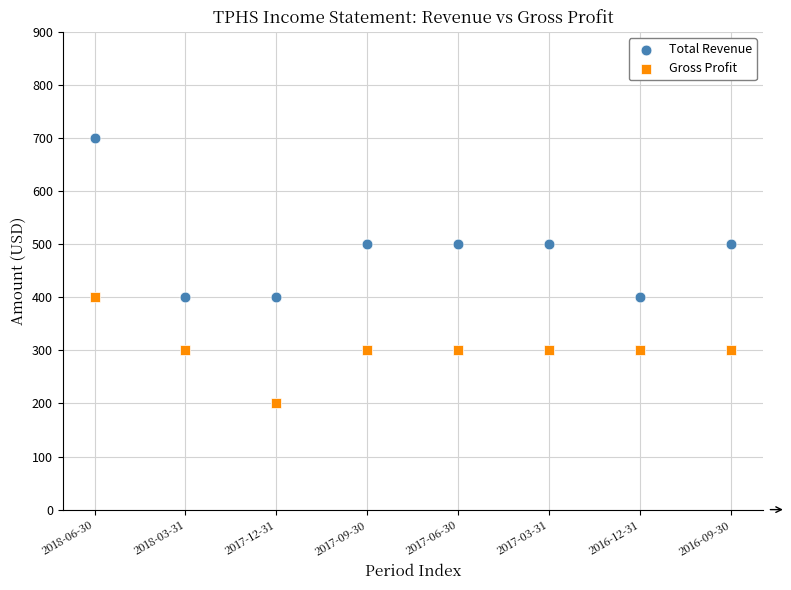

Which series contains the lowest Y value?

Gross Profit